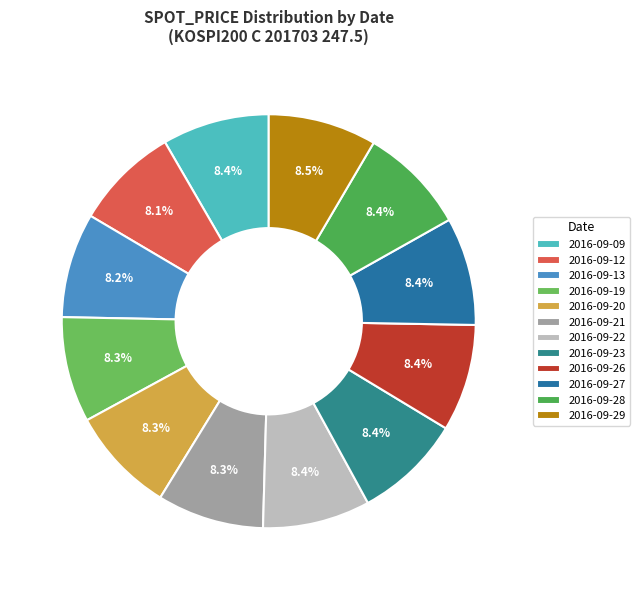

True or false: 2016-09-29 accounts for 8% of the total.

True